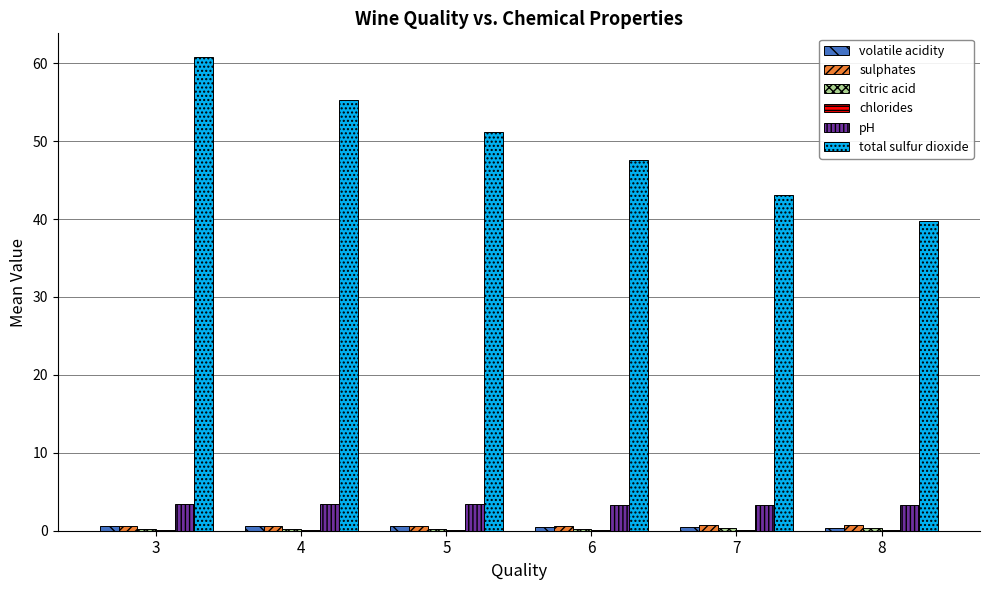

Which label corresponds to the largest value in the chart?

3